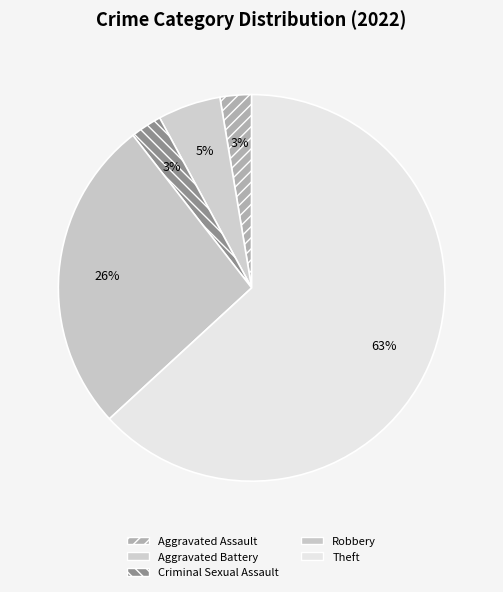

Between Theft and Aggravated Battery, which is larger?

Theft